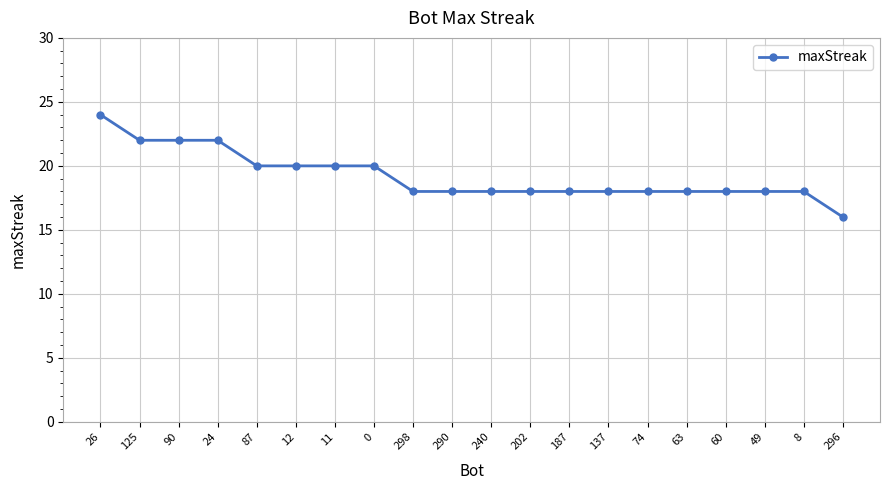

How many lines are shown in the chart?

1